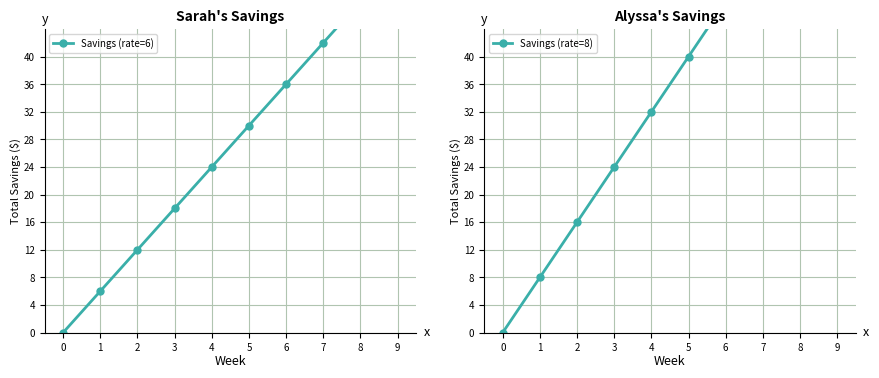

Does the chart display data point markers on the line(s)?

Yes